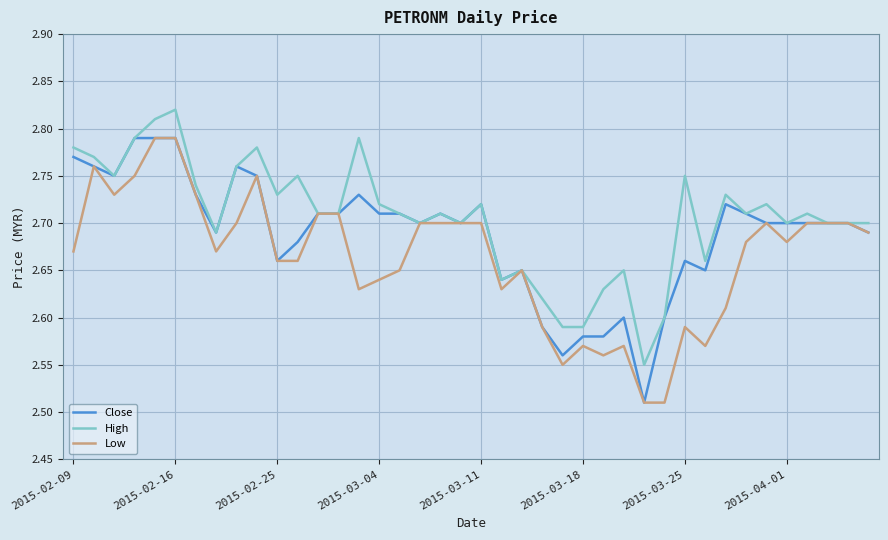

List the series in order of their overall mean, highest first.

High, Close, Low